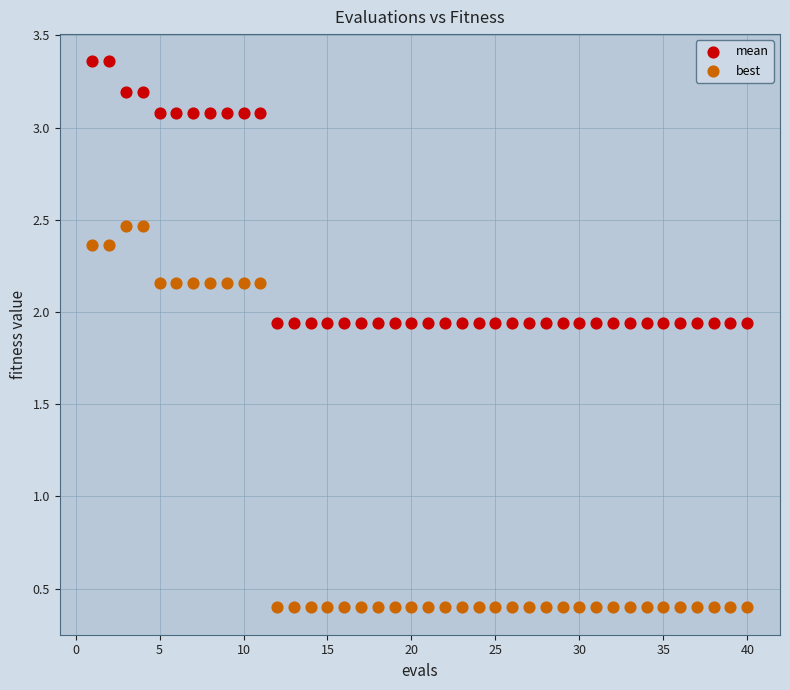

Across all data points, what is the range of Y values (max minus min)?

3.0